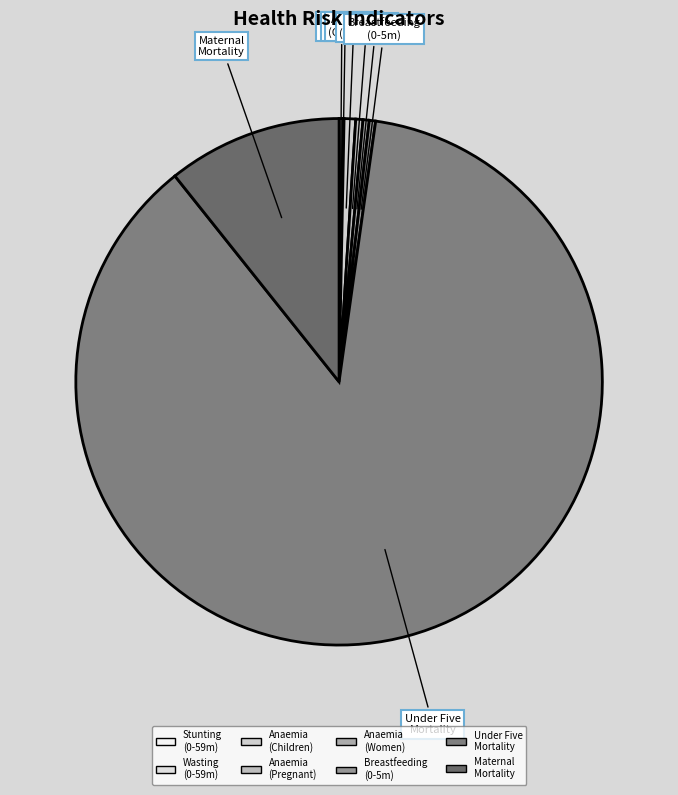

What is the majority slice?

Under Five Mortality